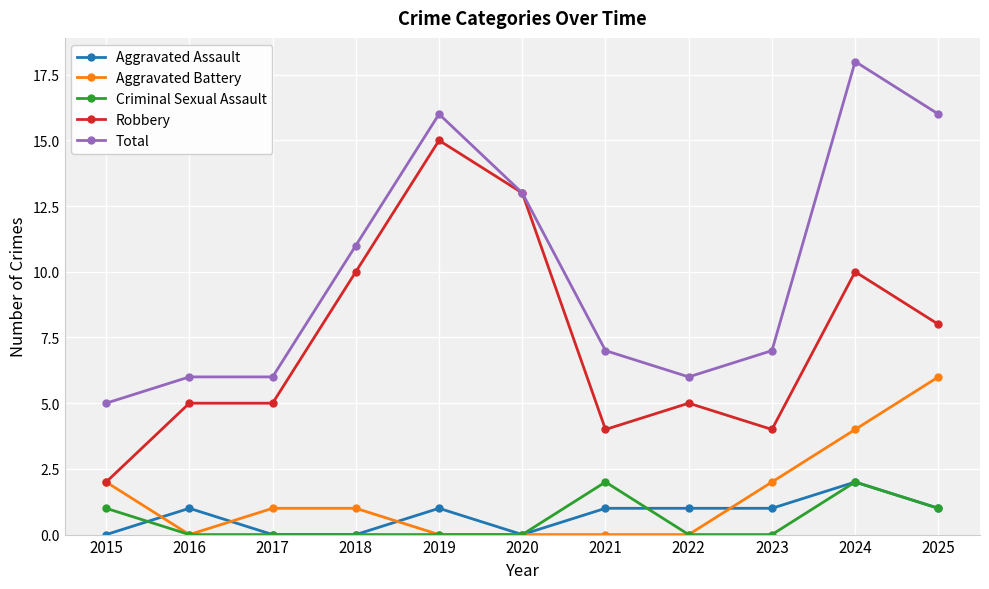

Reading right to left, list all the values displayed in this chart.

Aggravated Assault: 1	2	1	1	1	0	1	0	0	1	0
Aggravated Battery: 6	4	2	0	0	0	0	1	1	0	2
Criminal Sexual Assault: 1	2	0	0	2	0	0	0	0	0	1
Robbery: 8	10	4	5	4	13	15	10	5	5	2
Total: 16	18	7	6	7	13	16	11	6	6	5